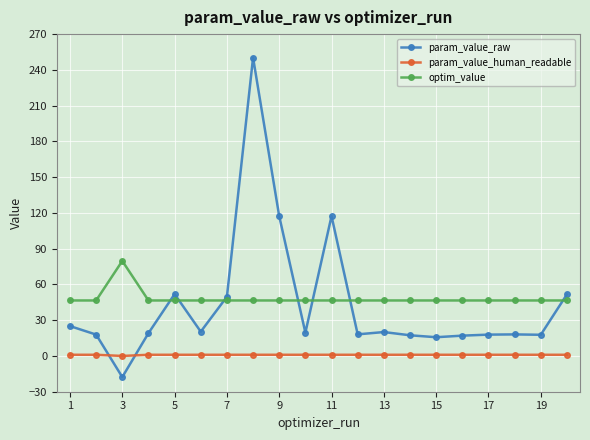

What is the maximum value shown in the chart?

250.2